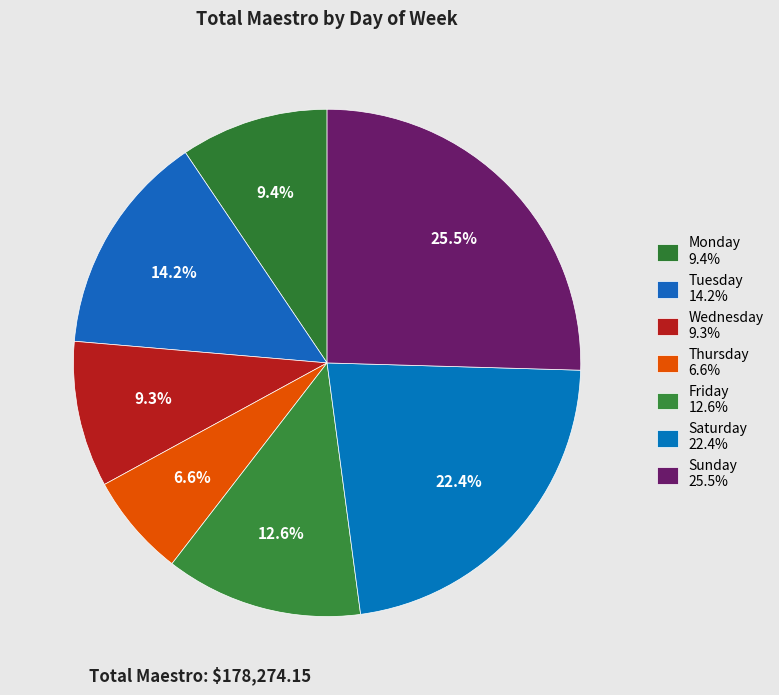

To the nearest percent, what is the difference between the largest and smallest slice percentages?

19%